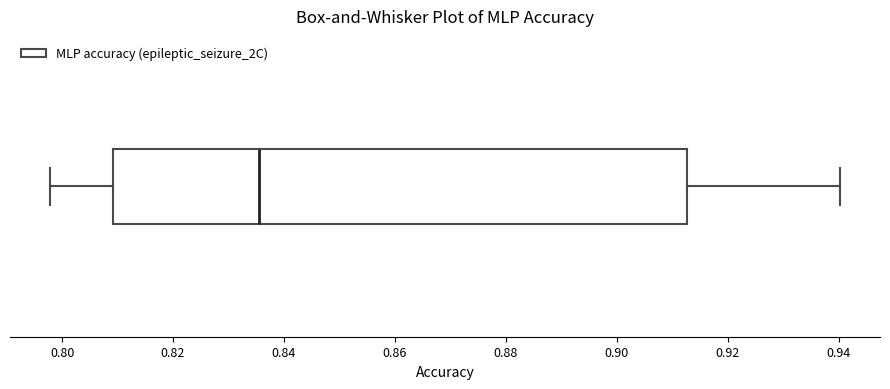

Read this box plot against the x-axis: the position of the median line, the range covered by the box, and the ends of both whiskers. The values are not printed on the chart, so give them approximately, as read against the axis.

median 0.836, box 0.810 to 0.912, whiskers 0.798 to 0.940